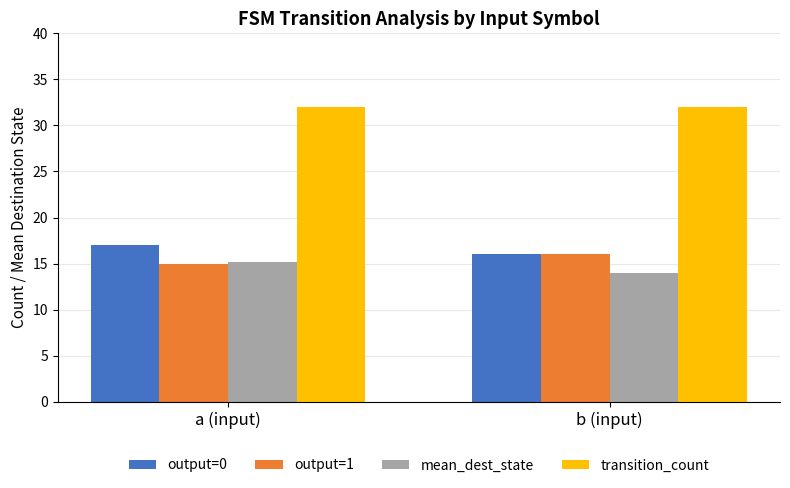

What is the label of the 1st bar from the right?

b (input)